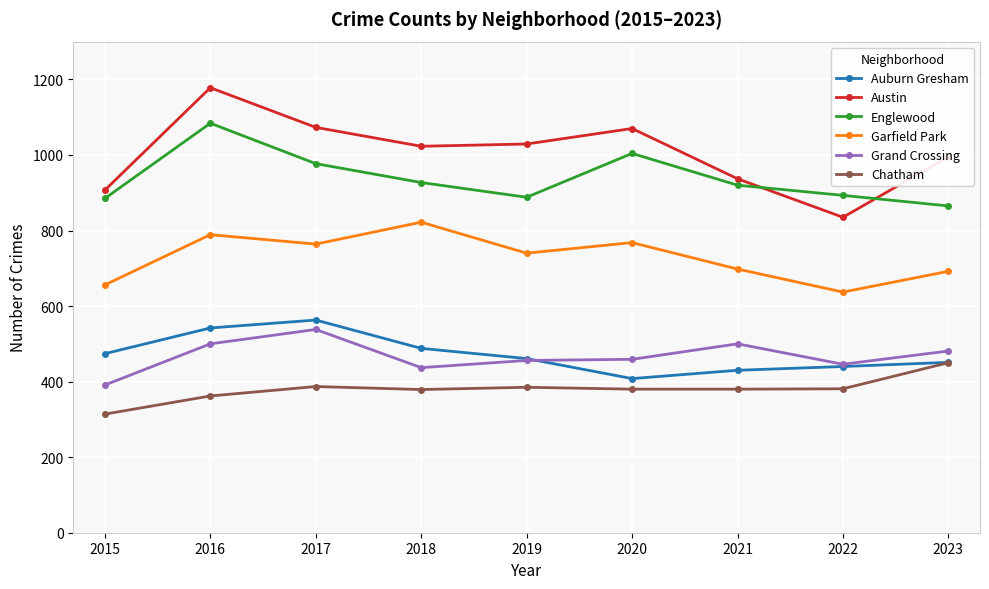

Does the chart display data point markers on the line(s)?

Yes